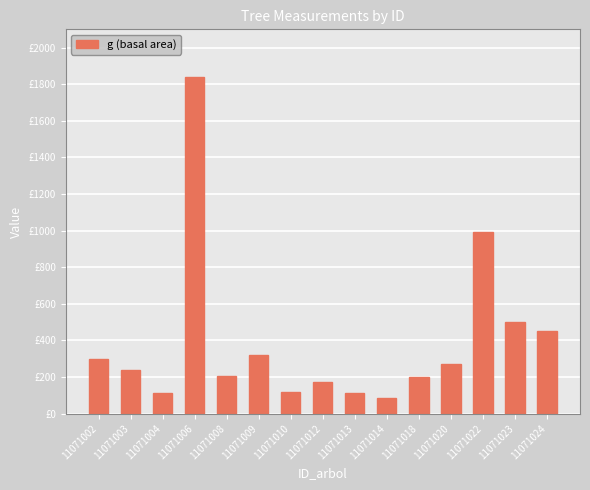

True or false: the data shows 419.7 at 11071003.

False